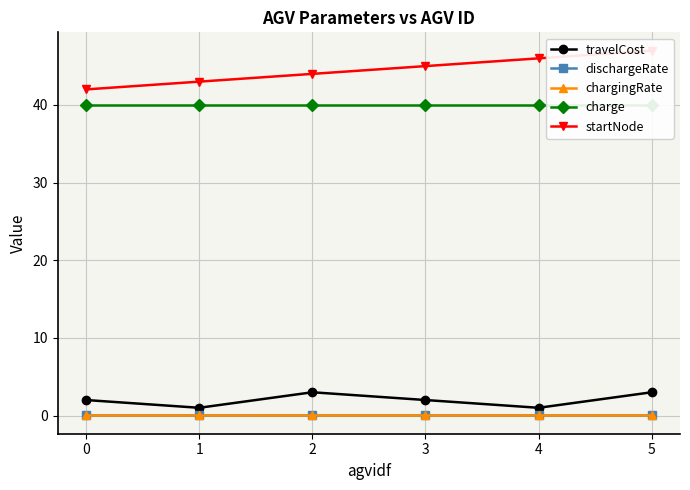

Reading right to left, transcribe all the data shown in this chart.

travelCost: 5=3.0	4=1.0	3=2.0	2=3.0	1=1.0	0=2.0
dischargeRate: 5=0.0	4=0.0	3=0.0	2=0.0	1=0.0	0=0.0
chargingRate: 5=0.0	4=0.0	3=0.0	2=0.0	1=0.0	0=0.0
charge: 5=40.0	4=40.0	3=40.0	2=40.0	1=40.0	0=40.0
startNode: 5=47.0	4=46.0	3=45.0	2=44.0	1=43.0	0=42.0